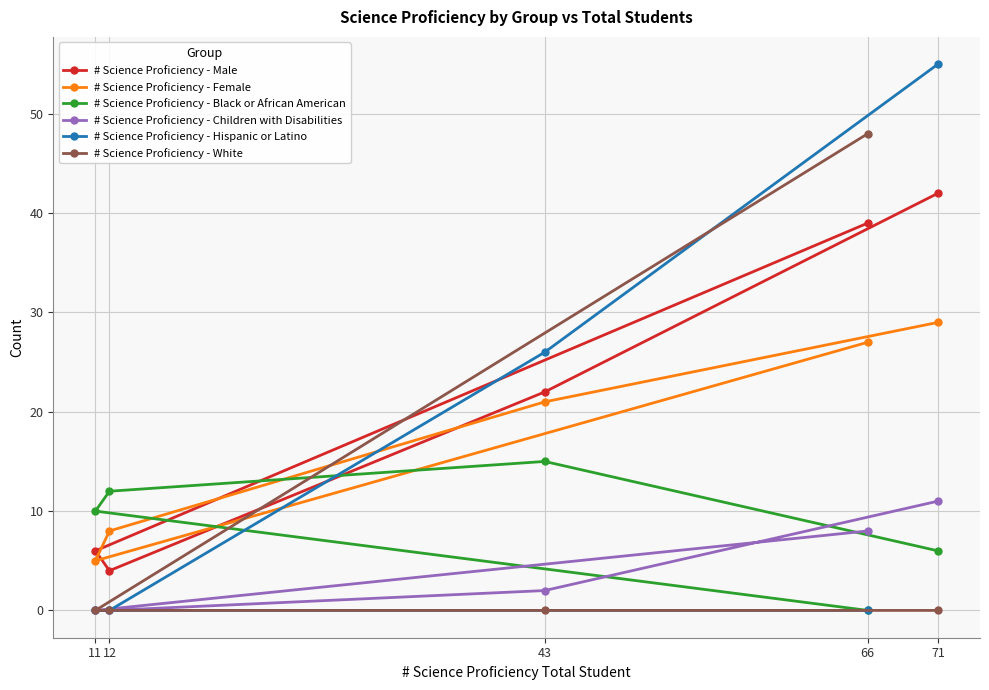

The # Science Proficiency - Children with Disabilities series shows 16 at 71. True or false?

False